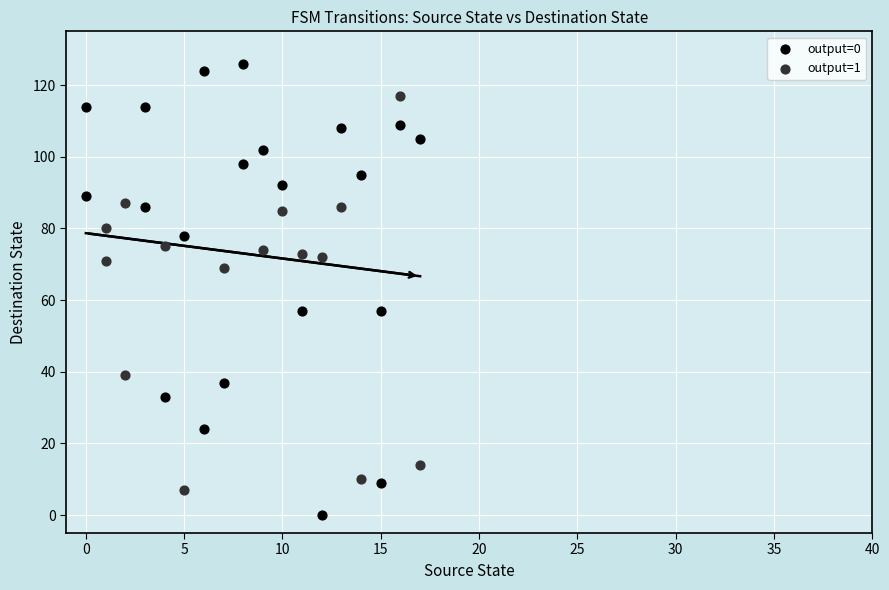

Which series has the largest Y range (max minus min)?

output=0